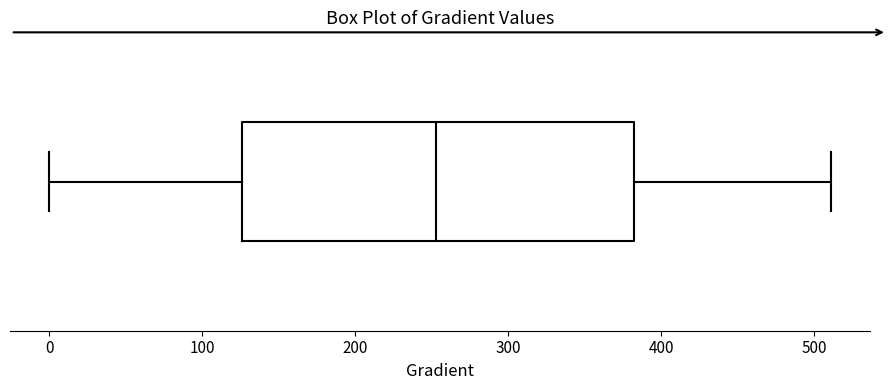

Read this box plot against the x-axis: the position of the median line, the range covered by the box, and the ends of both whiskers. The values are not printed on the chart, so give them approximately, as read against the axis.

median 250, box 130 to 380, whiskers 0 to 510